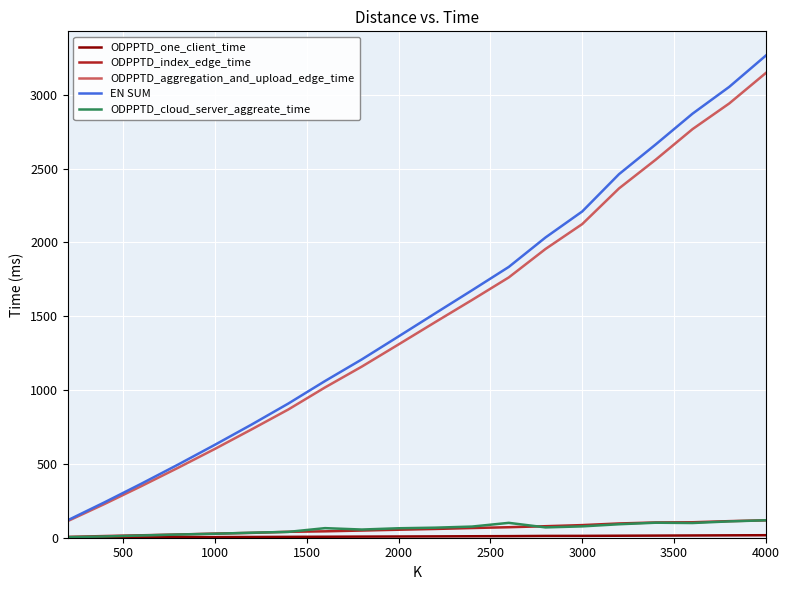

Which series has the widest spread of values?

EN SUM